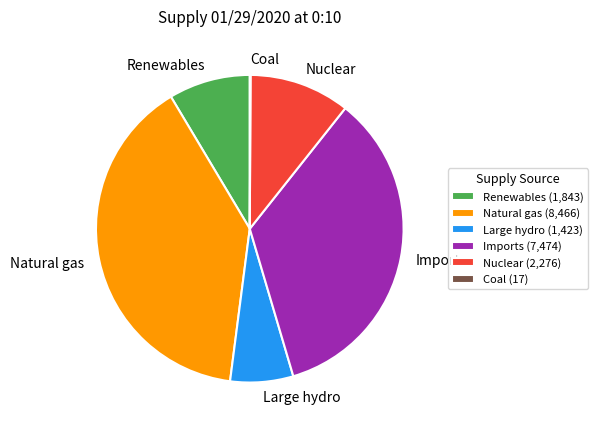

What is the ratio of the value at Renewables to the value at Large hydro?

1.3